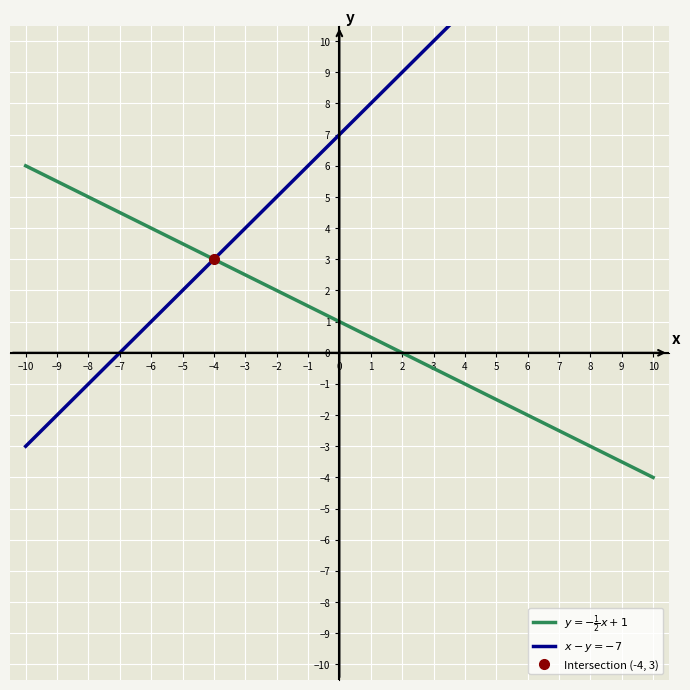

Which has a higher value, 20 or 19?

20